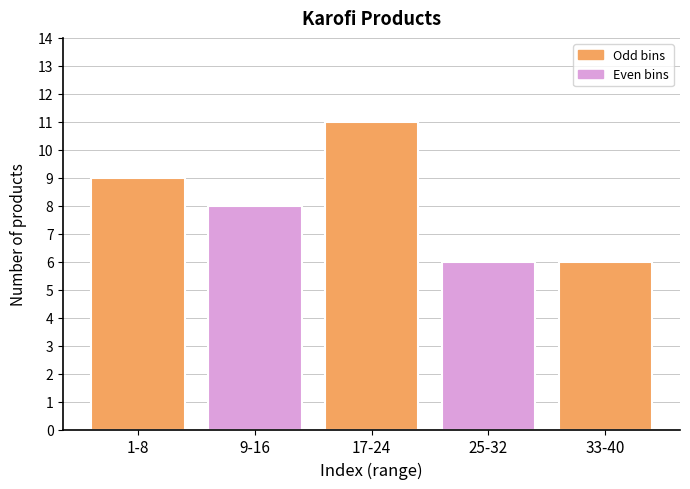

Reading left to right, list all the values displayed in this chart.

1-8=9	9-16=8	17-24=11	25-32=6	33-40=6